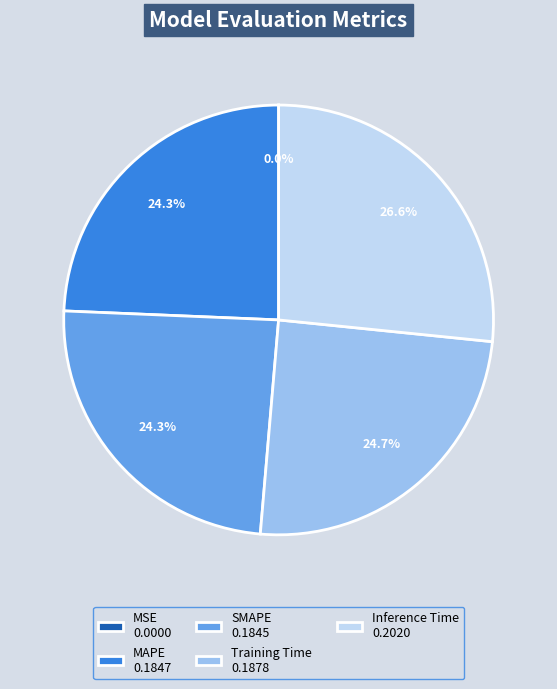

To the nearest percent, what portion does SMAPE represent?

24%